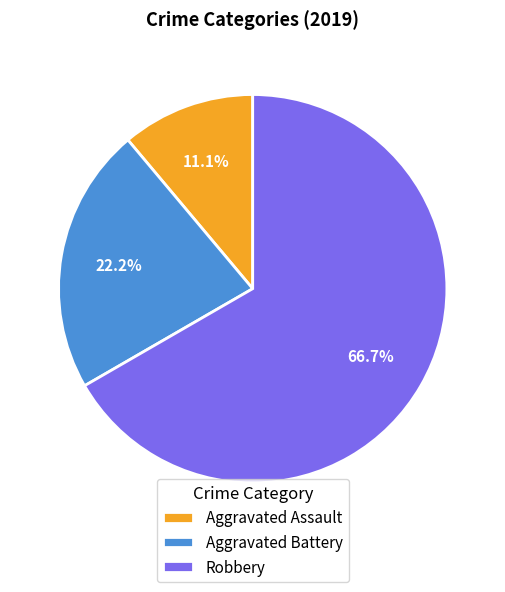

Count the number of slices in the pie.

3